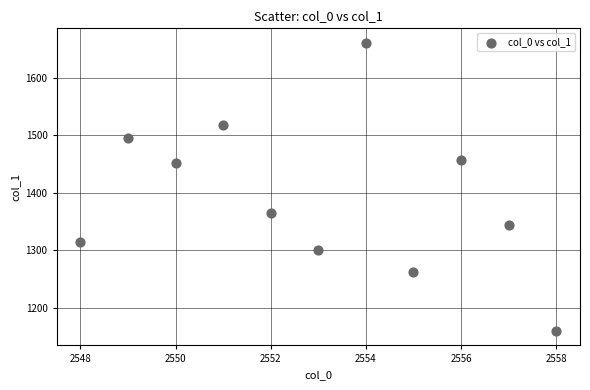

What is the range of Y values (max minus min)?

502.4